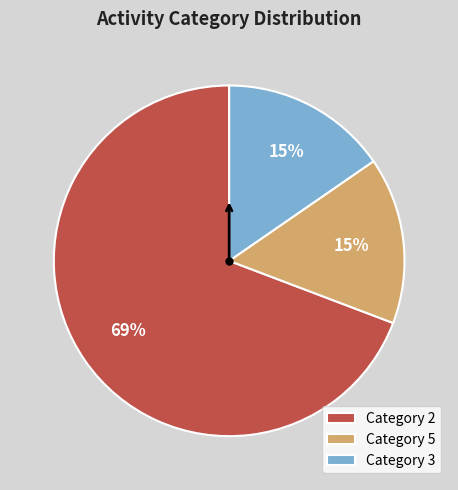

To the nearest percent, what percentage of the pie is Category 3?

15%